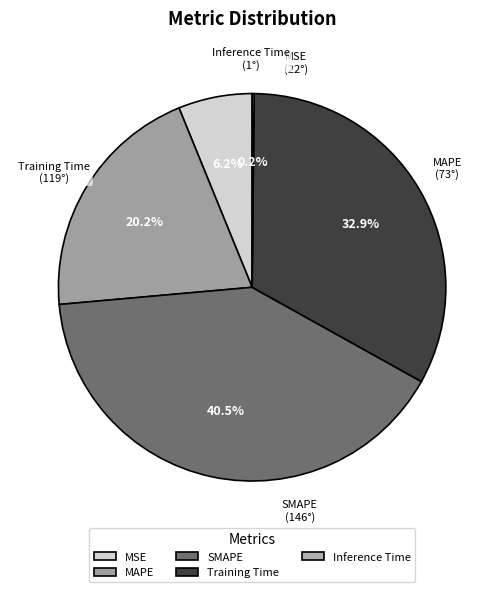

Which has a higher value, SMAPE or MAPE?

SMAPE